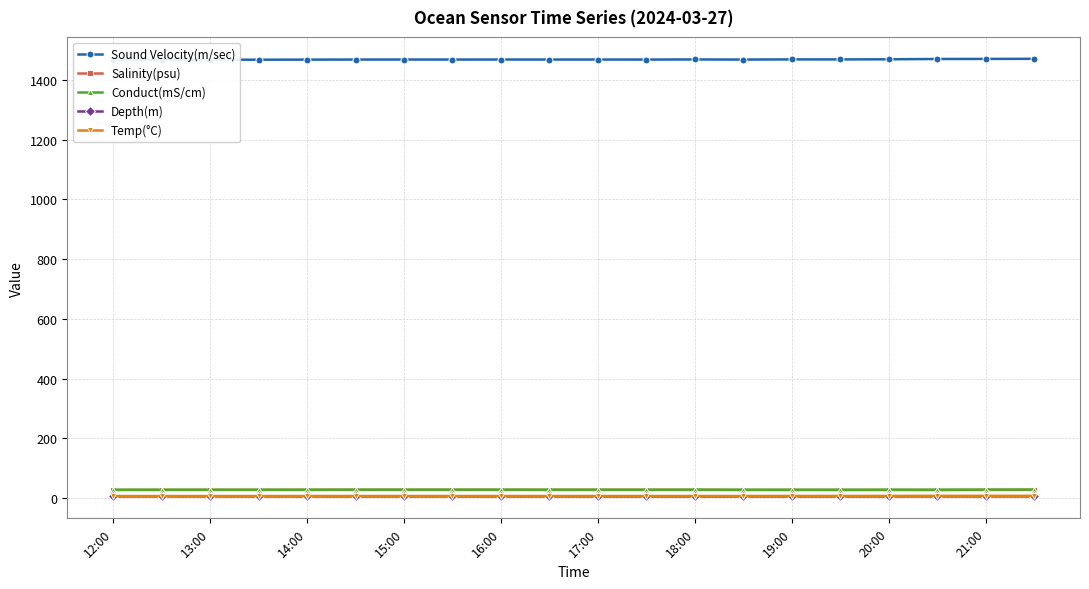

True or false: Conduct(mS/cm) and Temp(°C) intersect in this chart.

False